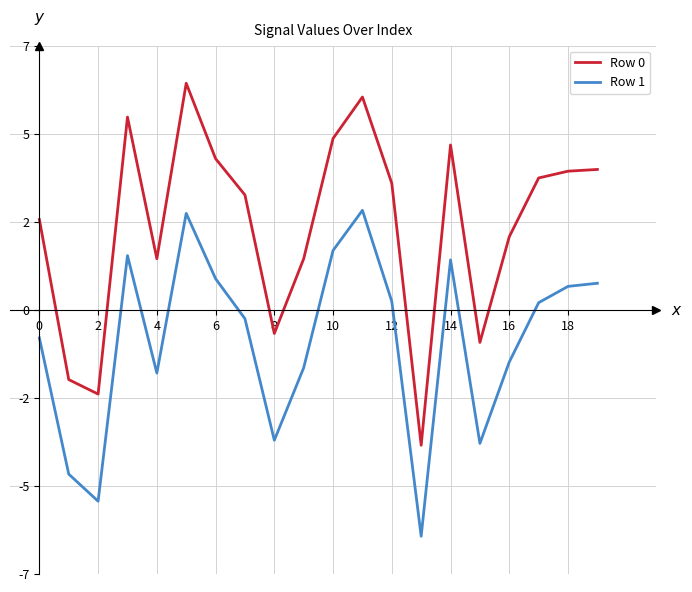

What are all the series names shown in the legend?

Row 0, Row 1